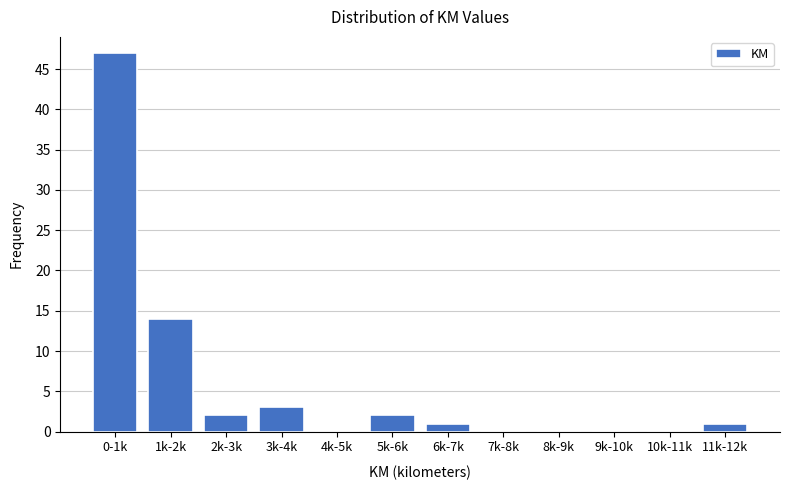

Reading left to right, extract all data points from this chart.

0-1k=47	1k-2k=14	2k-3k=2	3k-4k=3	4k-5k=0	5k-6k=2	6k-7k=1	7k-8k=0	8k-9k=0	9k-10k=0	10k-11k=0	11k-12k=1